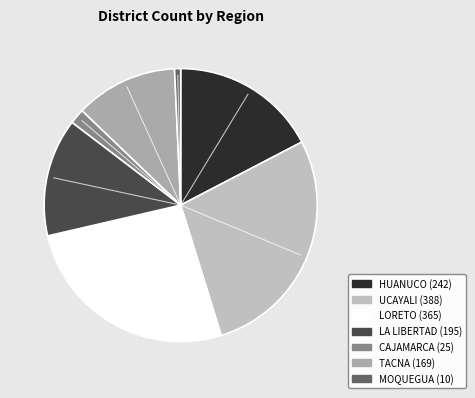

How many slices are in this pie chart?

7